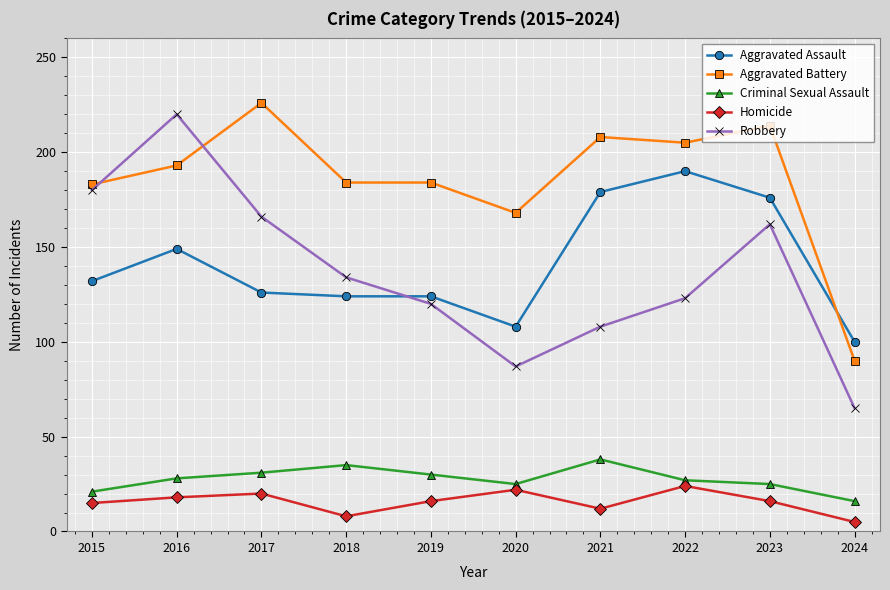

Which category has the lowest value in the Homicide series?

2024